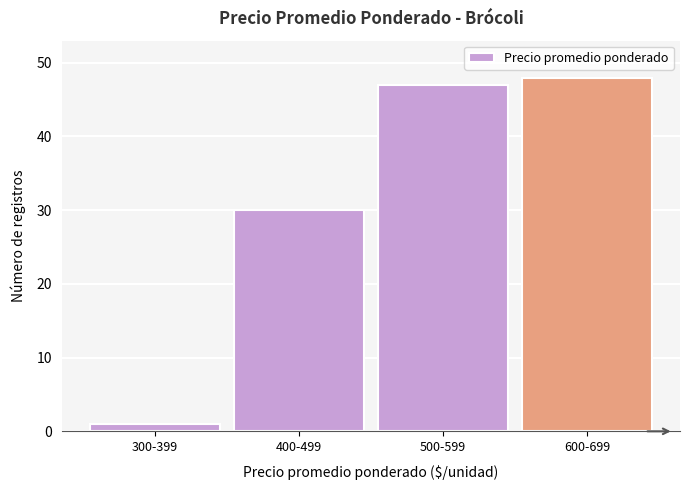

Reading left to right, list all the values displayed in this chart.

300-399=1	400-499=30	500-599=47	600-699=48